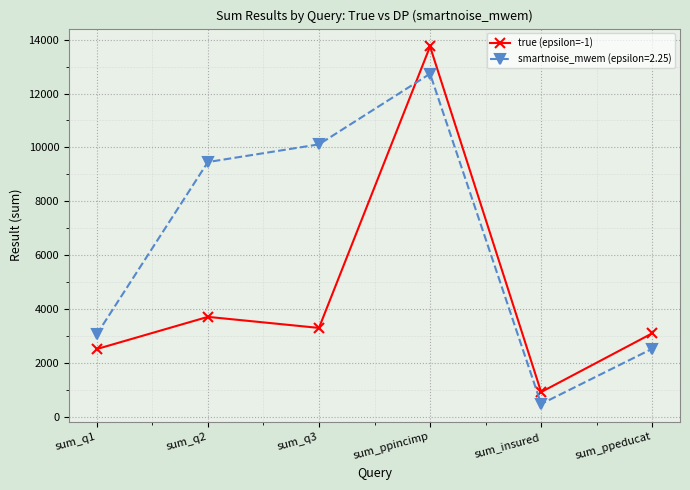

What is the maximum value shown in the chart?

13744